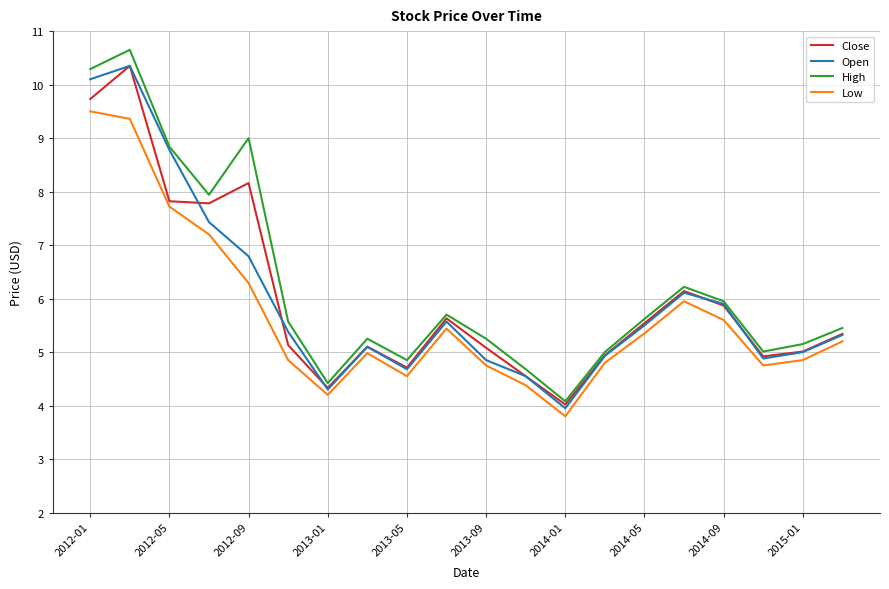

Which series has the largest range (max minus min)?

High